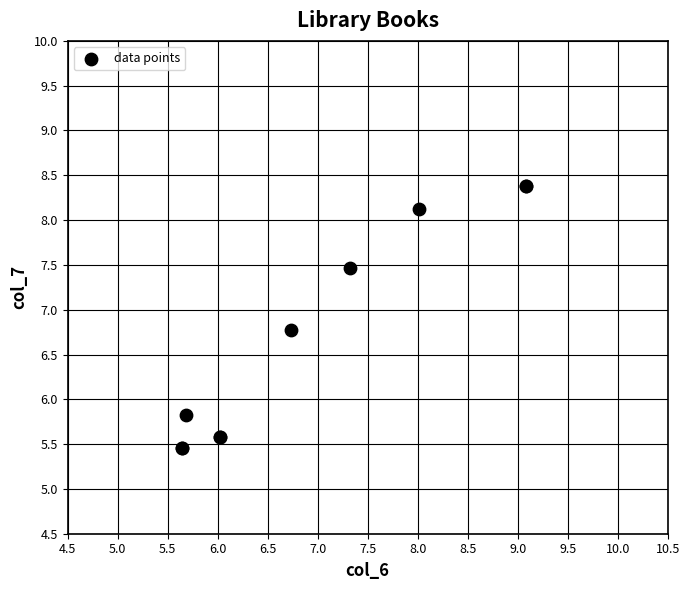

What Y value in the scatter plot is closest to 6?

5.8